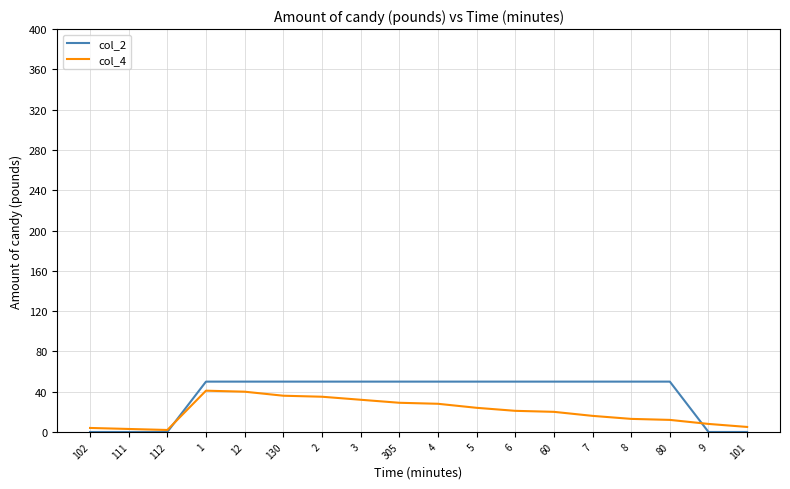

Rank the series at 6 from lowest to highest value.

col_4, col_2